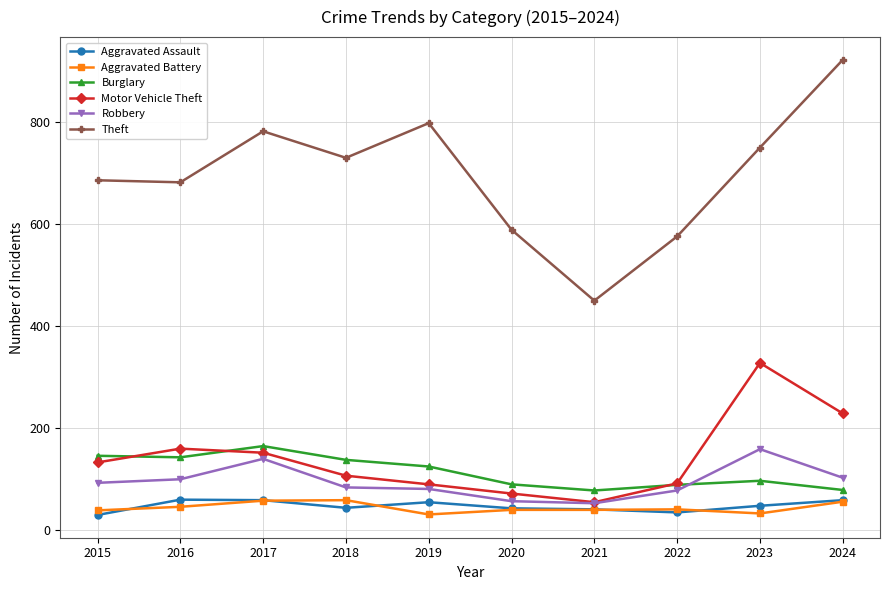

Which series has the largest range (max minus min)?

Theft